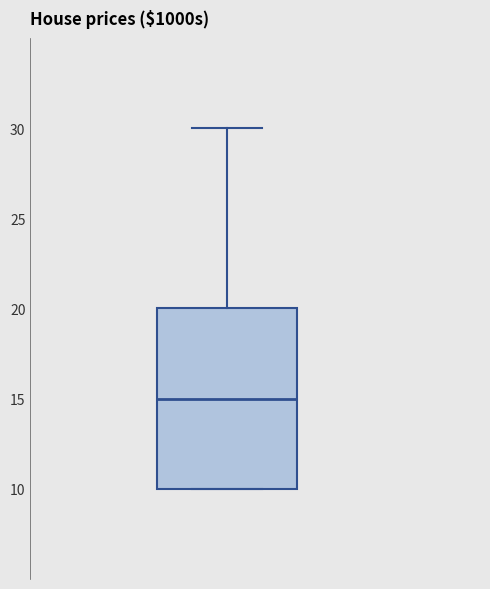

Read this box plot against the y-axis: the position of the median line, the range covered by the box, and the ends of both whiskers. The values are not printed on the chart, so give them approximately, as read against the axis.

median 15, box 10 to 20, whiskers 10 to 30